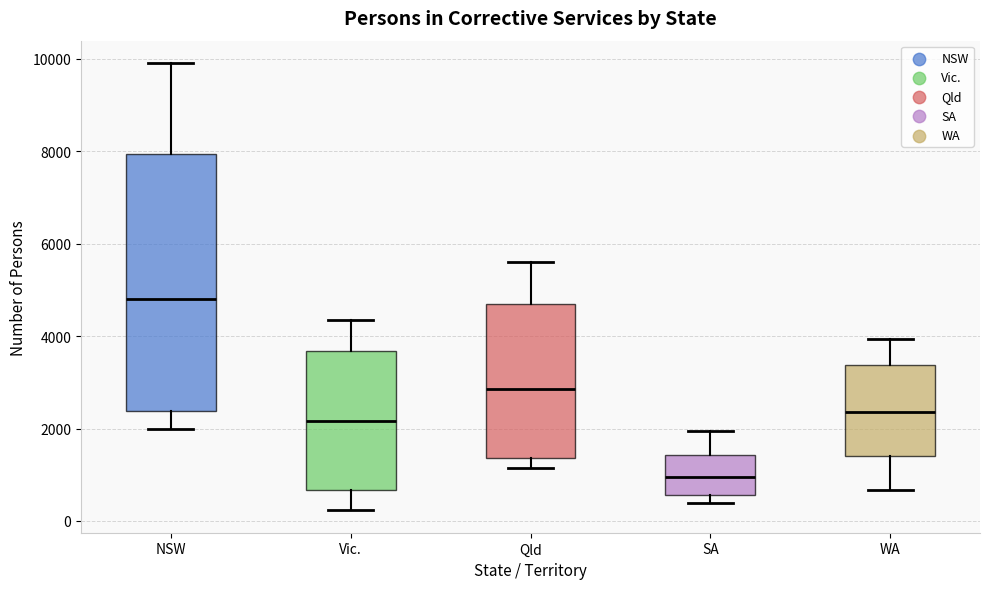

Where is the upper edge of the box for Vic. on the y-axis? The values are not printed on the chart, so give them approximately, as read against the axis.

3600